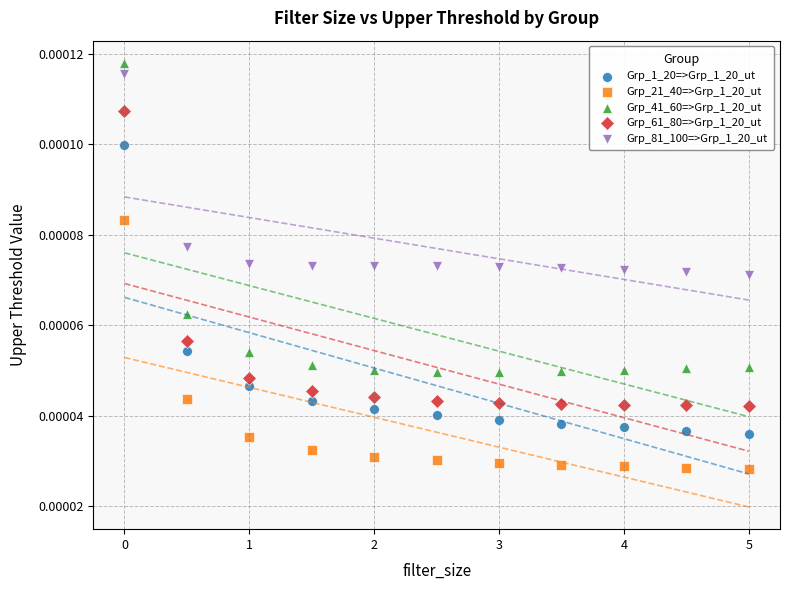

What are all the series names shown in the legend?

Grp_1_20=>Grp_1_20_ut, Grp_21_40=>Grp_1_20_ut, Grp_41_60=>Grp_1_20_ut, Grp_61_80=>Grp_1_20_ut, Grp_81_100=>Grp_1_20_ut